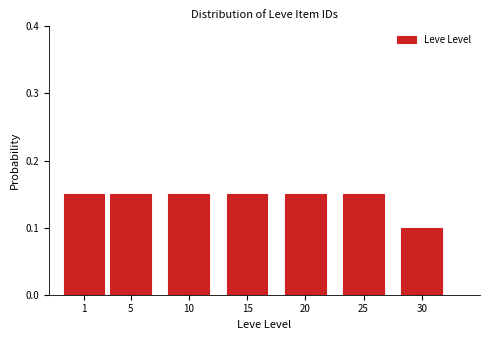

Count the values in the range 0 to 1.

7